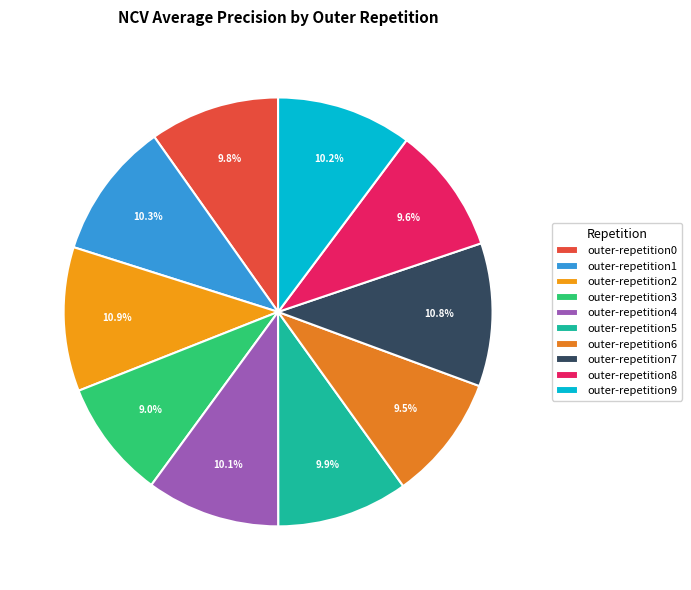

How many slices are in this pie chart?

10